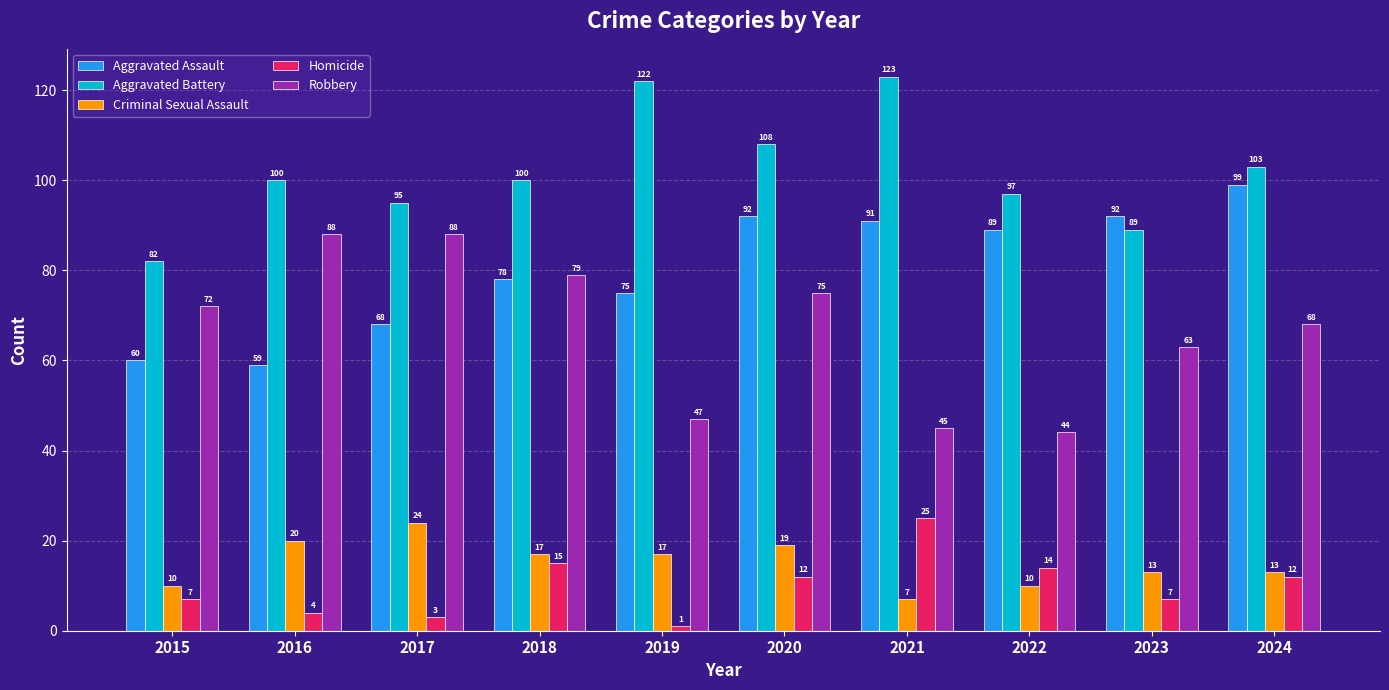

Which series has the largest range (max minus min)?

Robbery